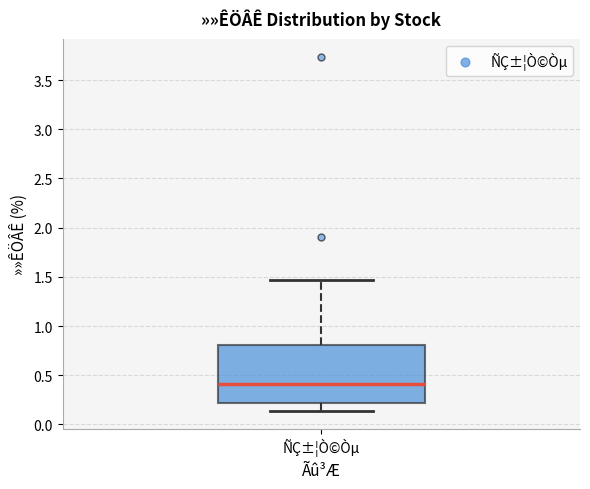

Read this box plot against the y-axis: the position of the median line, the range covered by the box, and the ends of both whiskers. The values are not printed on the chart, so give them approximately, as read against the axis.

median 0.40, box 0.20 to 0.80, whiskers 0.15 to 1.45